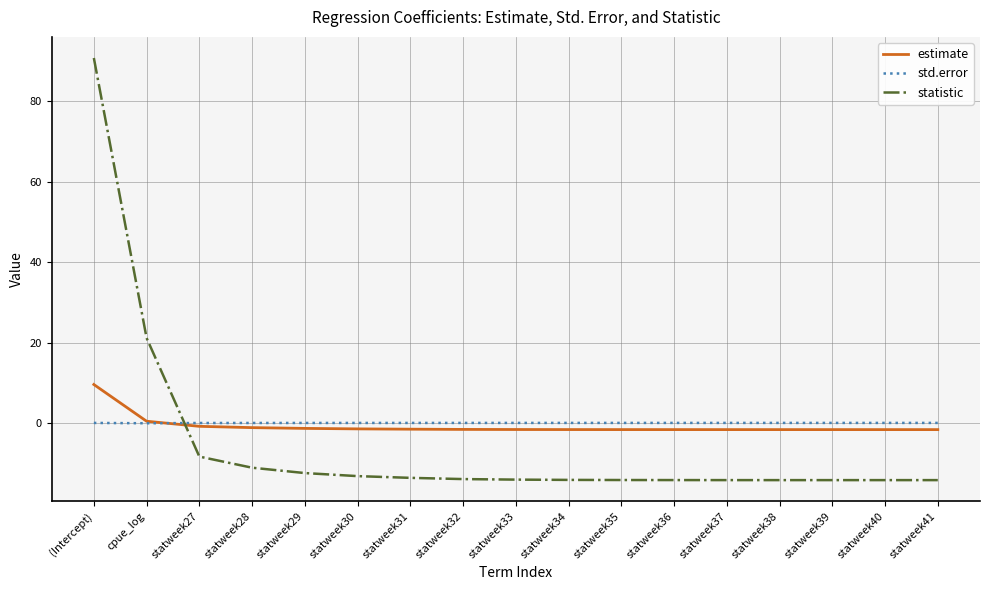

What is the minimum value for estimate?

-1.6